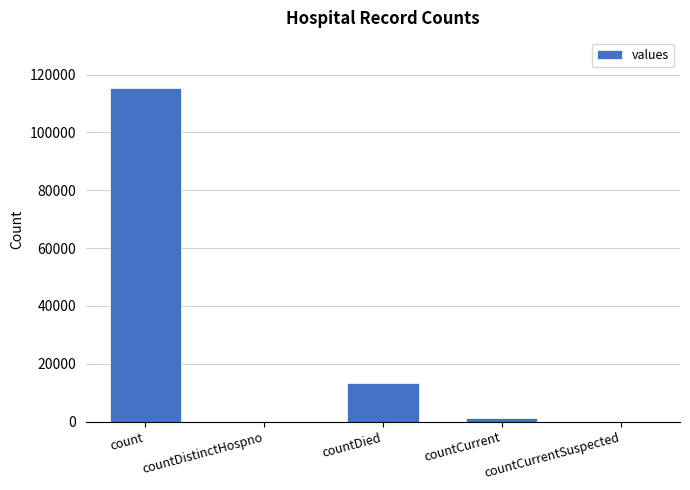

What is the change in value from countDied to countCurrent?

-11960